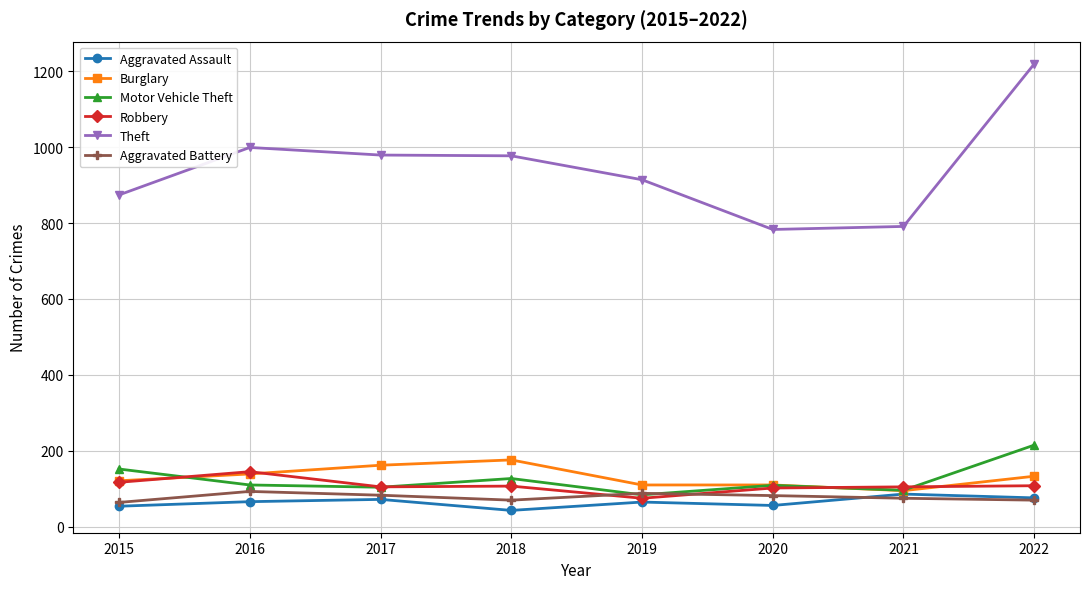

What is the average value of the Aggravated Assault series?

65